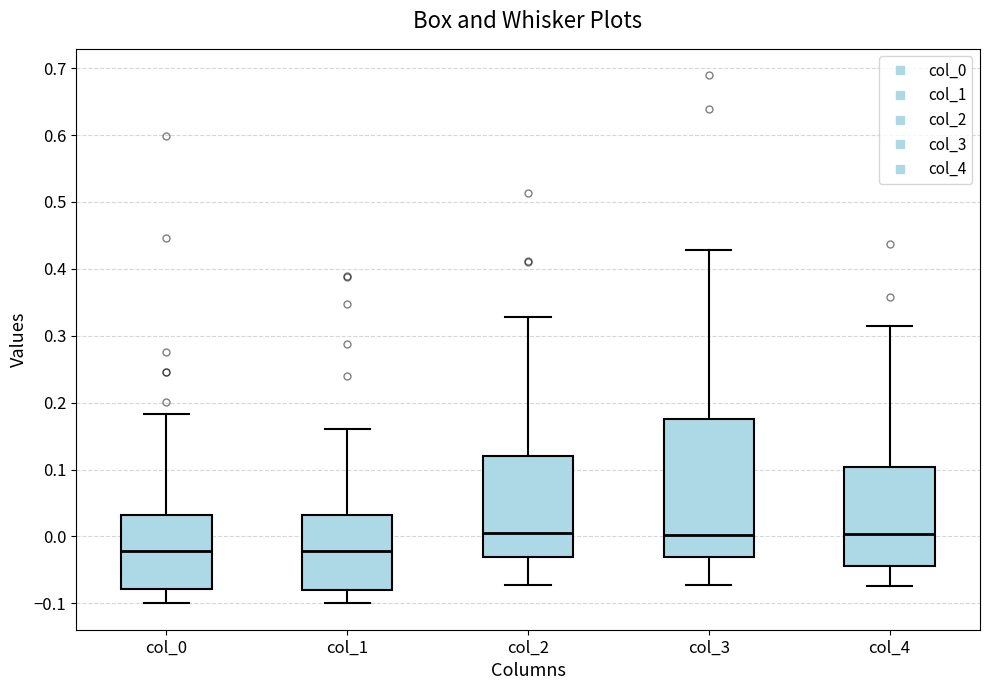

Reading left to right, read every box against the y-axis: the position of its median line, the range the box covers, and the ends of its whiskers. The values are not printed on the chart, so give them approximately, as read against the axis.

col_0: median -0.02, box -0.08 to 0.03, whiskers -0.10 to 0.18
col_1: median -0.02, box -0.08 to 0.03, whiskers -0.10 to 0.16
col_2: median 0.00, box -0.03 to 0.12, whiskers -0.07 to 0.33
col_3: median 0.00, box -0.03 to 0.18, whiskers -0.07 to 0.43
col_4: median 0.00, box -0.04 to 0.10, whiskers -0.07 to 0.31